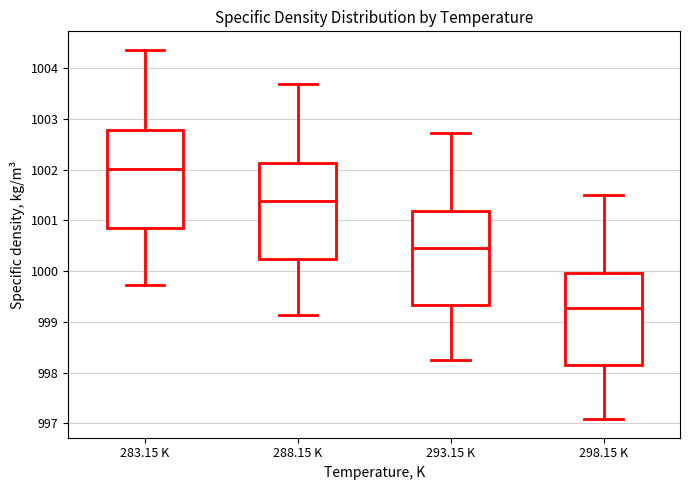

Which box has the lowest median line?

298.15 K